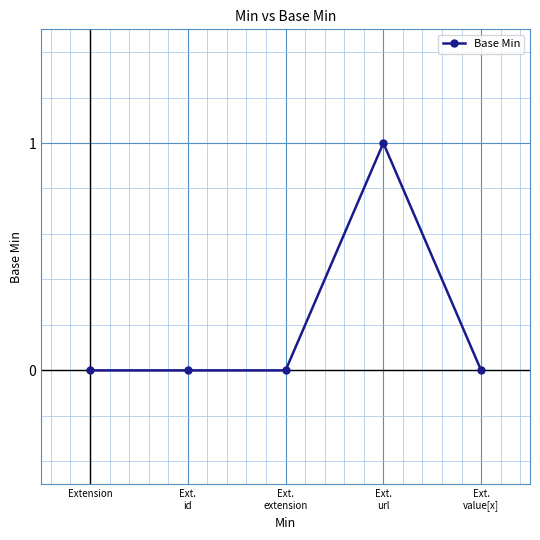

Reading right to left, what are all the values shown in this chart?

0	1	0	0	0